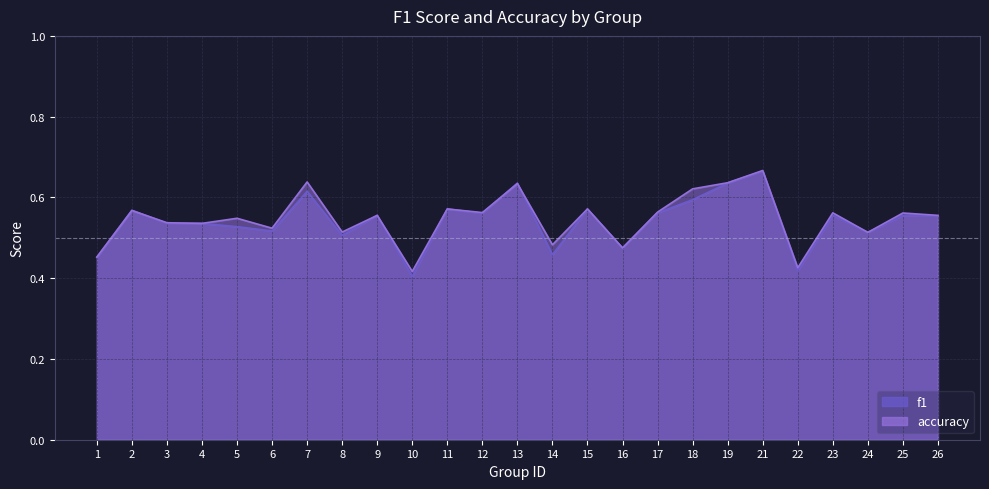

What is the difference between the maximum and minimum values in the f1 series?

0.3